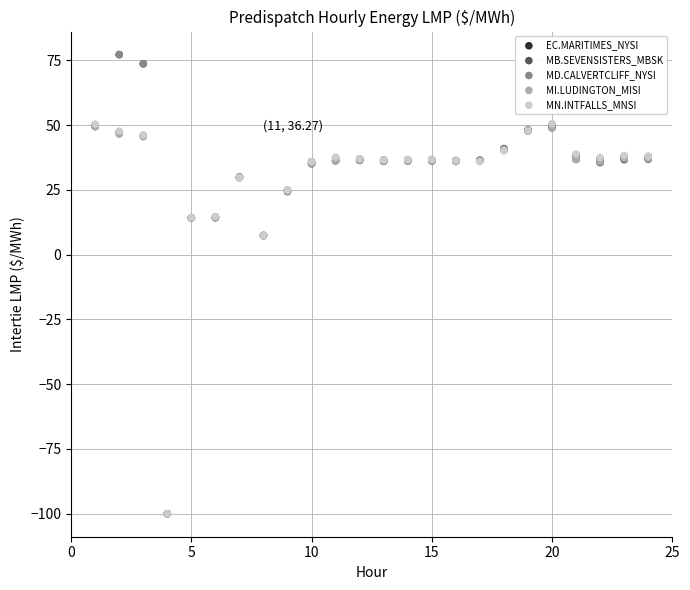

What are all the series names shown in the legend?

EC.MARITIMES_NYSI, MB.SEVENSISTERS_MBSK, MD.CALVERTCLIFF_NYSI, MI.LUDINGTON_MISI, MN.INTFALLS_MNSI